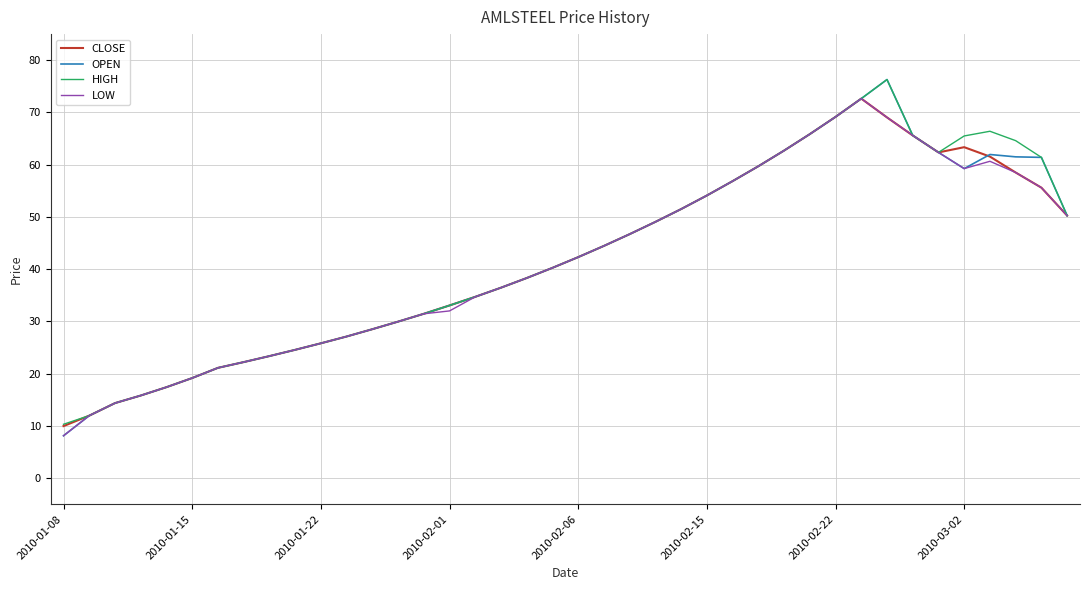

How many values in the OPEN series are below 42?

20